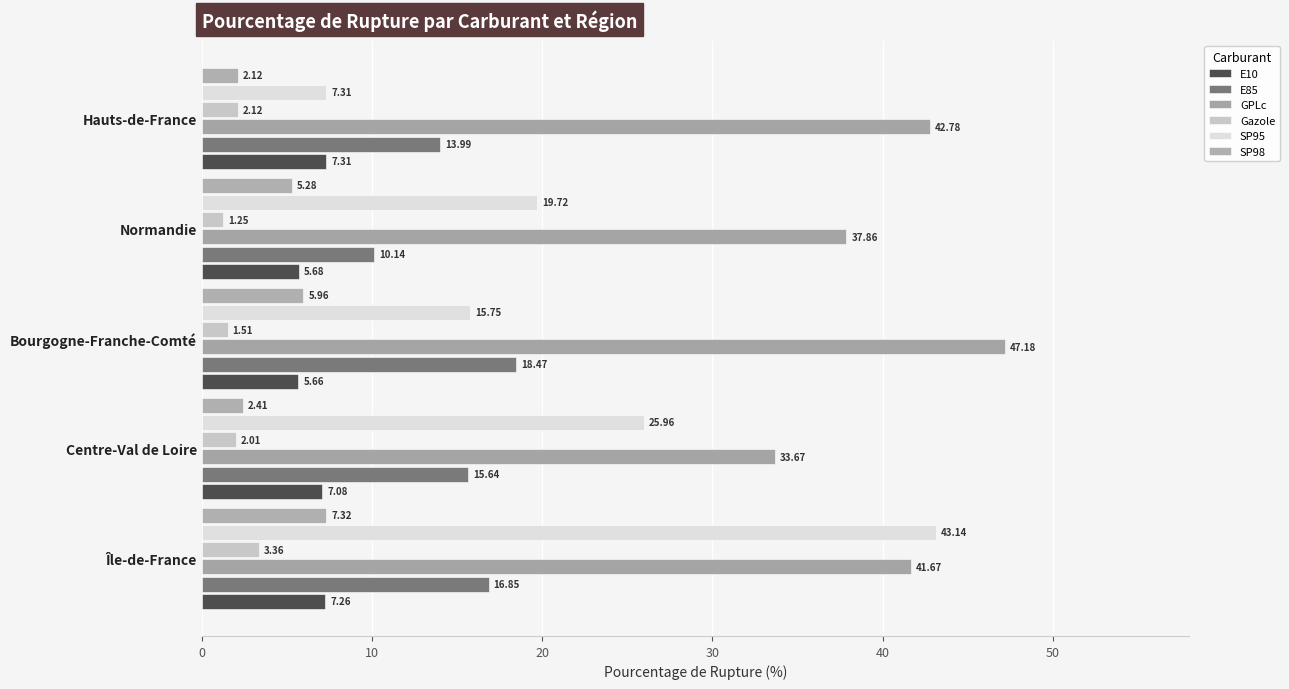

List the labels in order of E10 value, smallest first.

Bourgogne-Franche-Comté, Normandie, Centre-Val de Loire, Île-de-France, Hauts-de-France